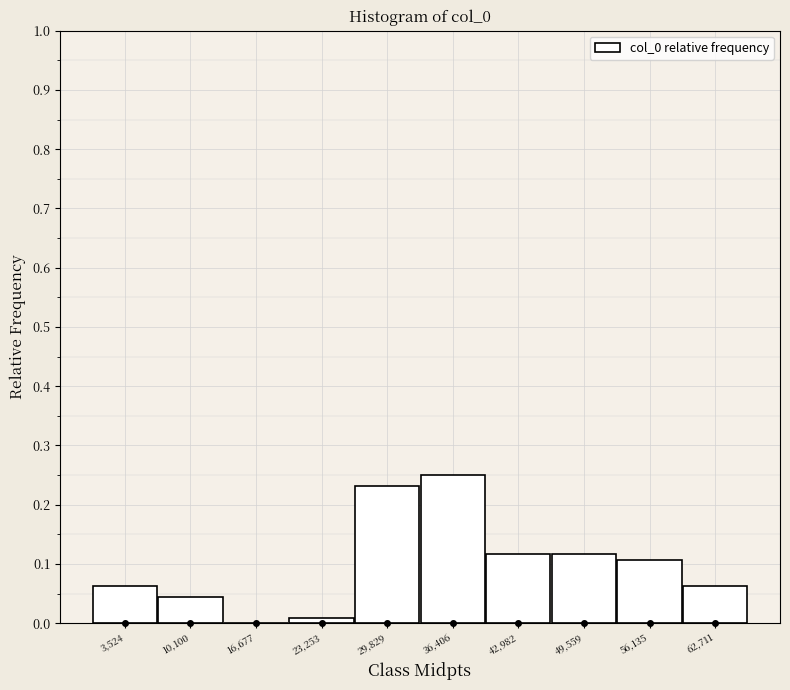

Reading left to right, list every bar in this chart as the range it spans on the x-axis followed by its height. Neither the bar edges nor the heights are printed on the chart, so give them approximately, as read against the axes.

0 to 7000: 0.06
7000 to 13000: 0.04
13000 to 20000: 0
20000 to 27000: under 0.01
27000 to 33000: 0.23
33000 to 40000: 0.25
40000 to 46000: 0.12
46000 to 53000: 0.12
53000 to 59000: 0.11
59000 to 66000: 0.06